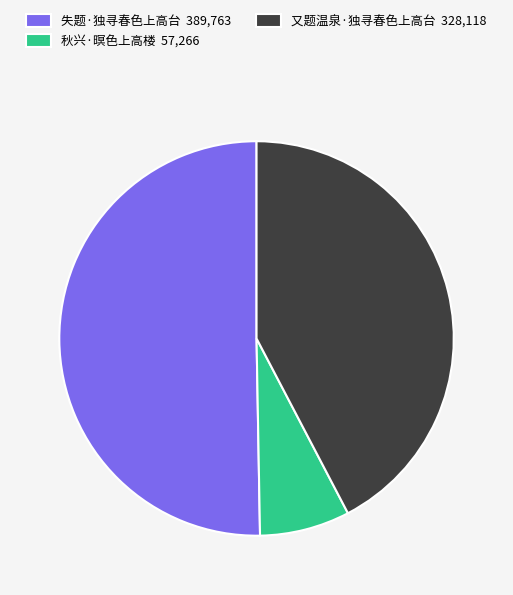

Does 又题温泉·独寻春色上高台 328,118 account for over 50% of the chart?

No